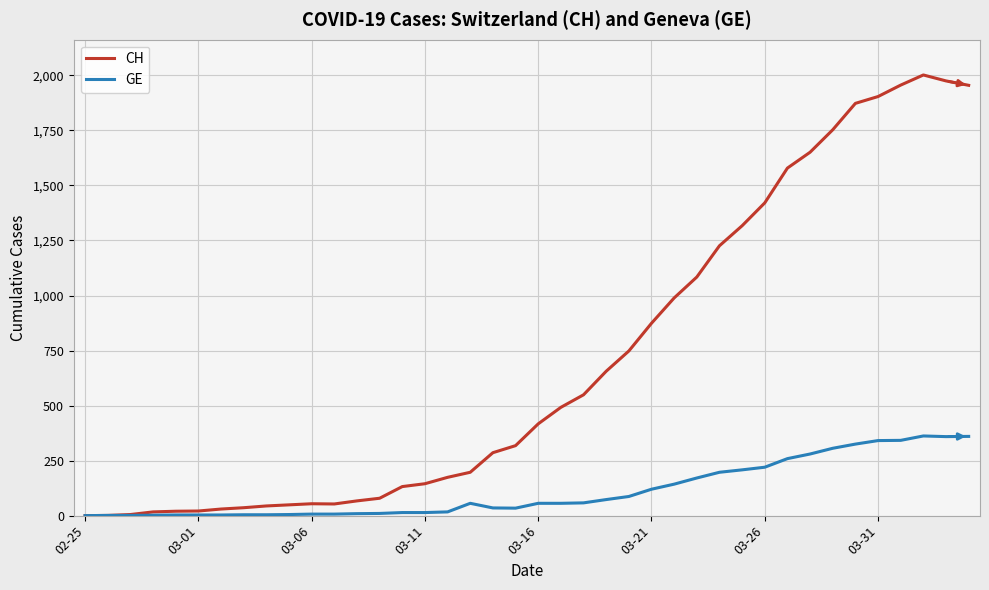

Which series has the widest spread of values?

CH